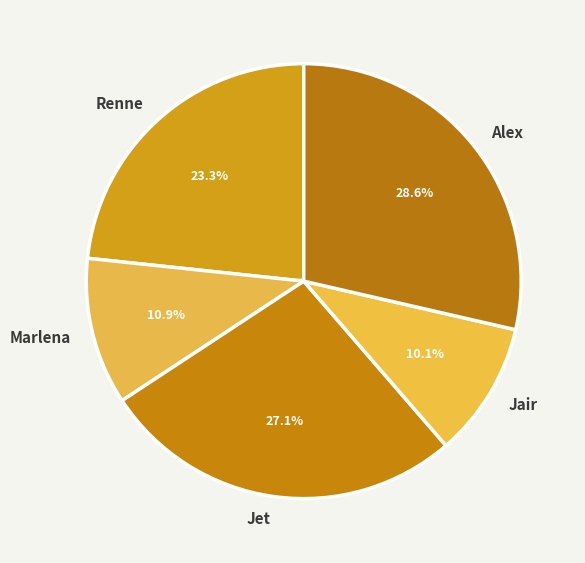

Combined, do Jet and Alex account for over 50%?

Yes